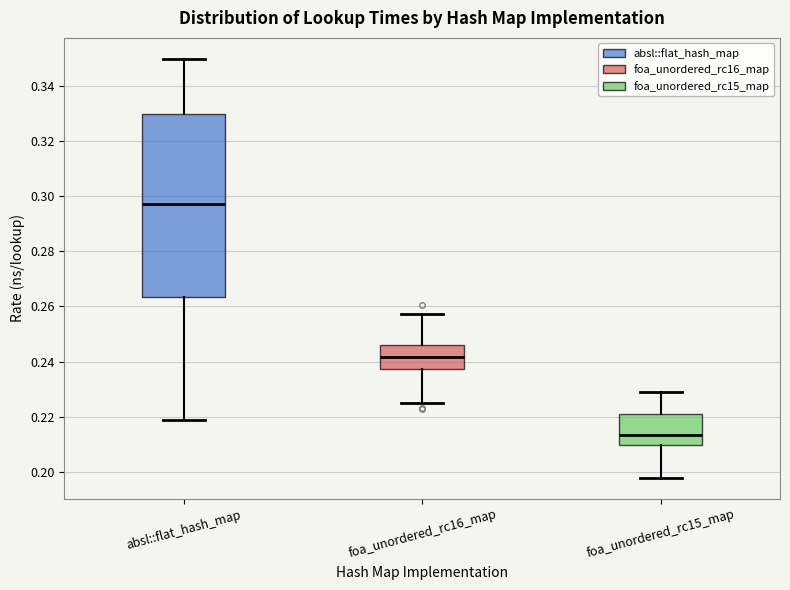

Where is the upper edge of the box for absl::flat_hash_map on the y-axis? The values are not printed on the chart, so give them approximately, as read against the axis.

0.330